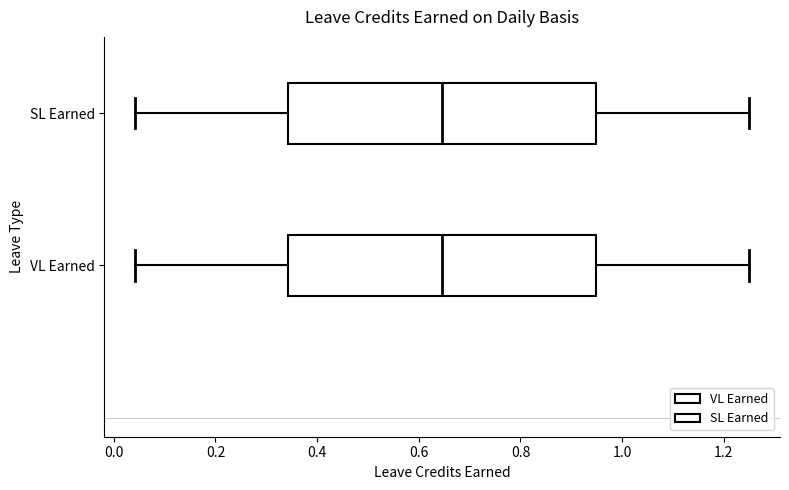

Reading bottom to top, read every box against the x-axis: the position of its median line, the range the box covers, and the ends of its whiskers. The values are not printed on the chart, so give them approximately, as read against the axis.

VL Earned: median 0.64, box 0.34 to 0.94, whiskers 0.04 to 1.26
SL Earned: median 0.64, box 0.34 to 0.94, whiskers 0.04 to 1.26